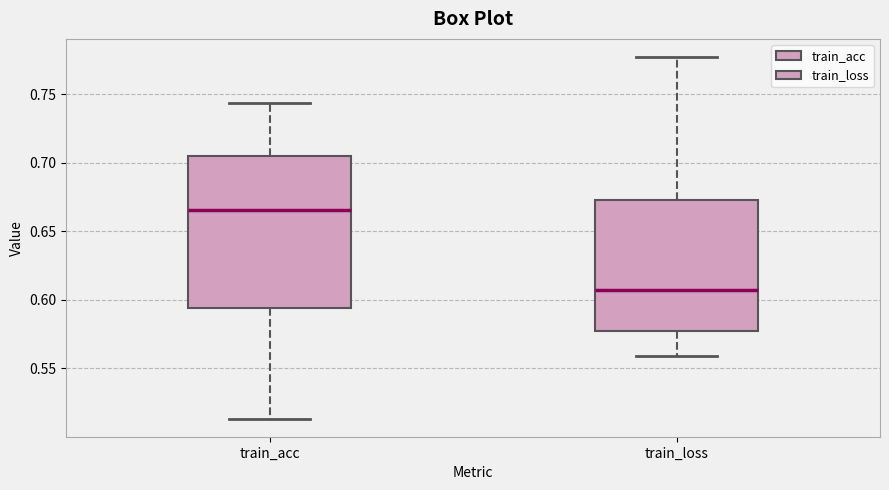

Reading left to right, transcribe this box plot: for each box, give where its median line is, the range the box spans, and where its two whiskers end, as read against the y-axis. The values are not printed on the chart, so give them approximately, as read against the axis.

train_acc: median 0.665, box 0.595 to 0.705, whiskers 0.515 to 0.745
train_loss: median 0.605, box 0.575 to 0.670, whiskers 0.560 to 0.775